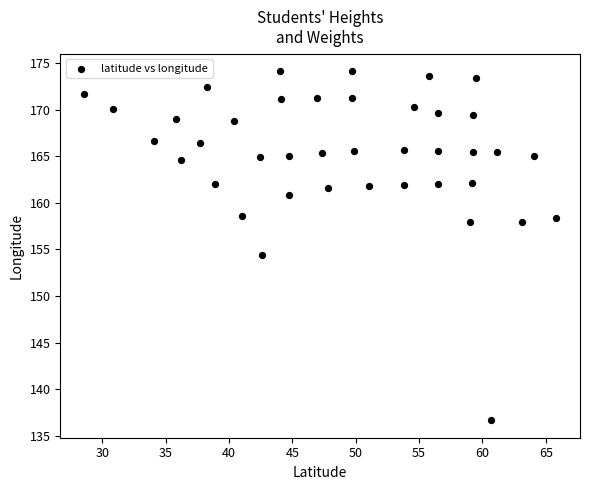

What is the range of X values (max minus min)?

37.3